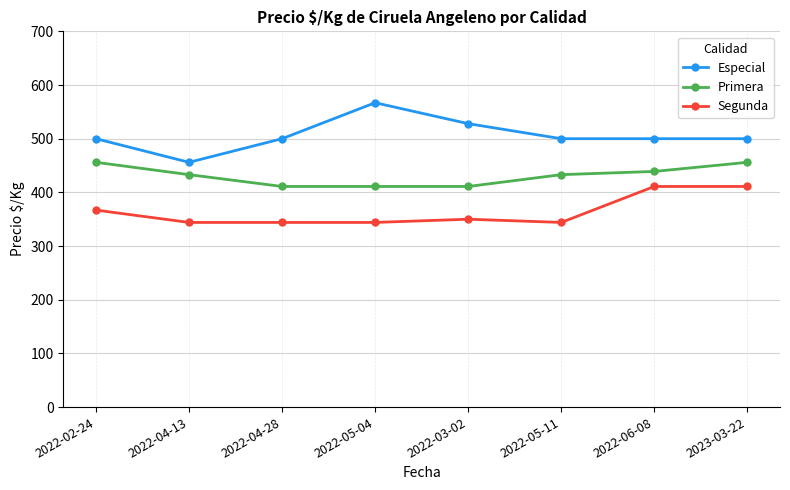

Where is the first local minimum for Especial?

2022-04-13